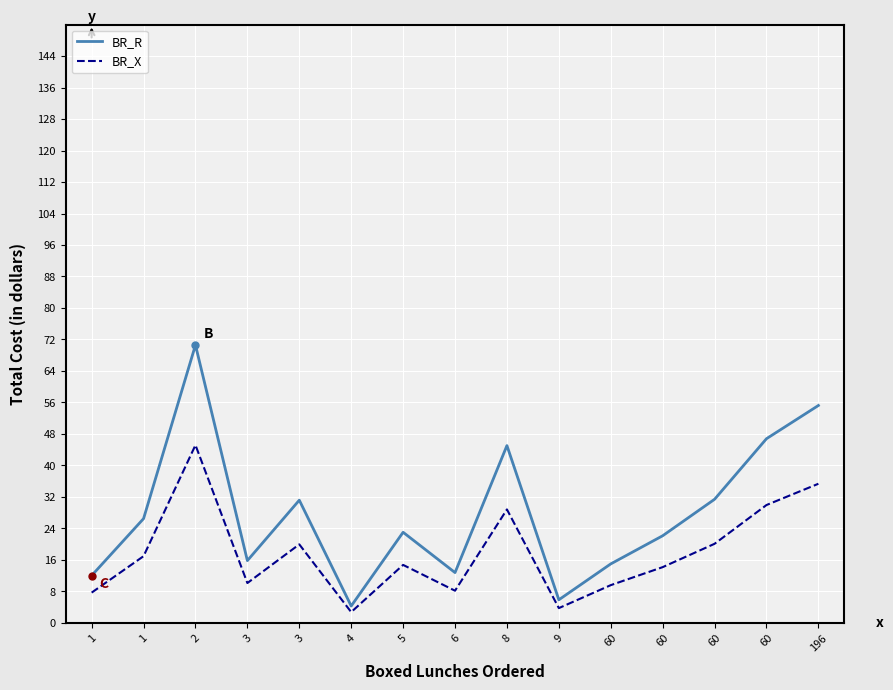

At which category is the sum across all series the highest?

2